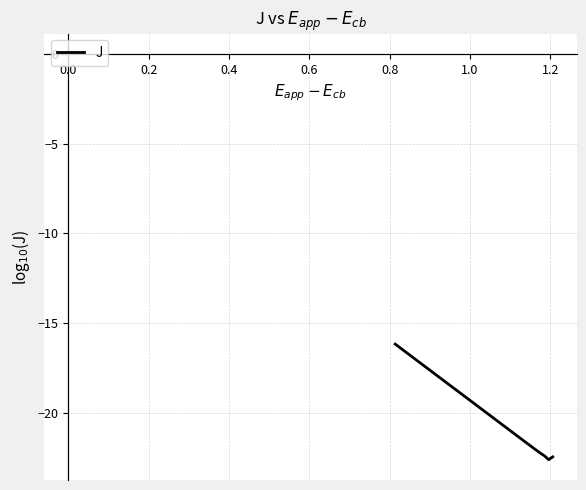

What is the maximum value shown in the chart?

-16.2